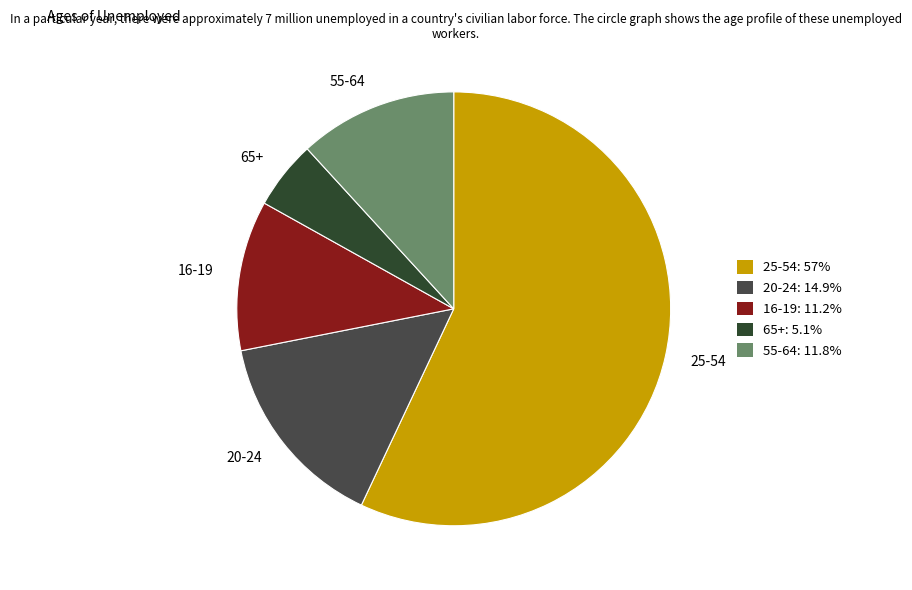

Is it true that 16-19 is 11% of the pie?

True